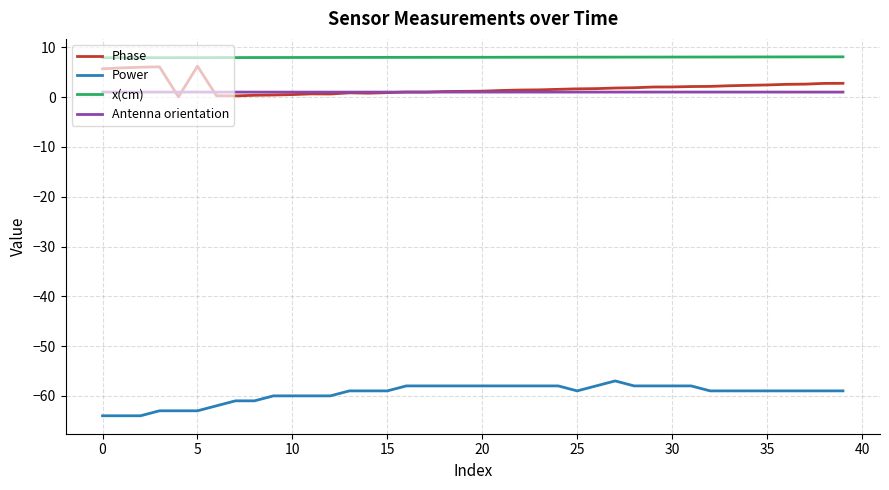

Which series has the largest total across all categories?

x(cm)